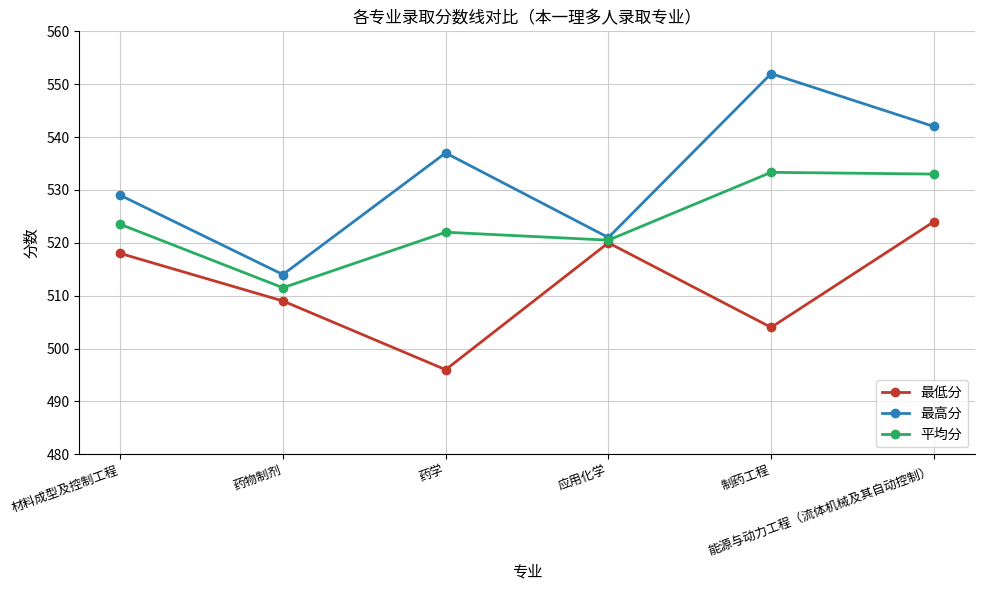

Which series has the largest total across all categories?

最高分